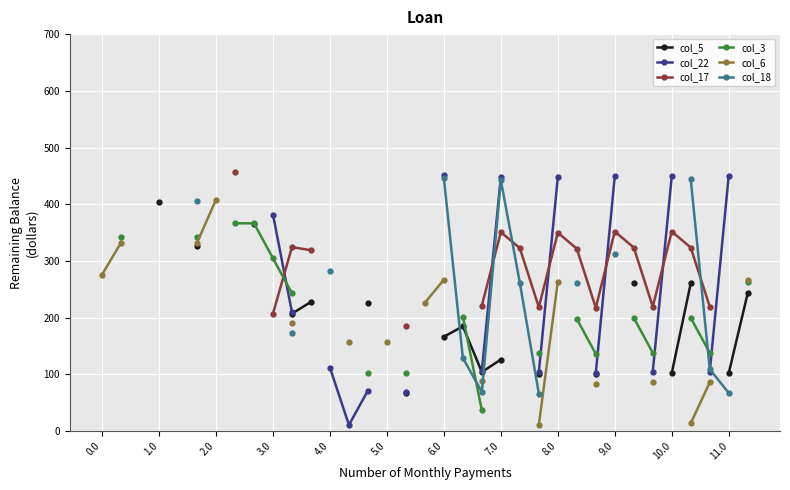

What are all the series names shown in the legend?

col_5, col_22, col_17, col_3, col_6, col_18